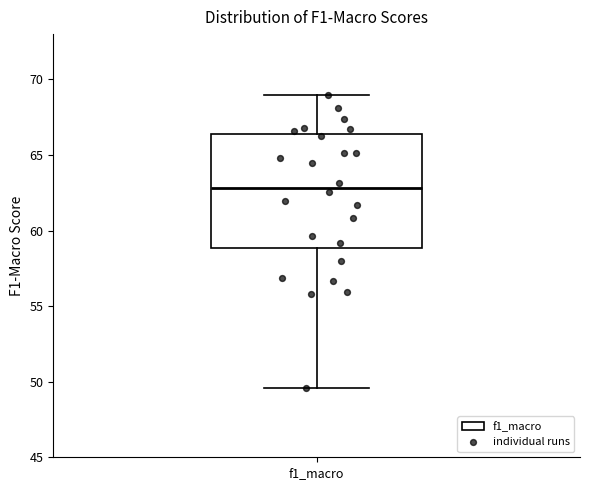

Where does the upper whisker of the box for f1_macro end on the y-axis? The values are not printed on the chart, so give them approximately, as read against the axis.

69.0